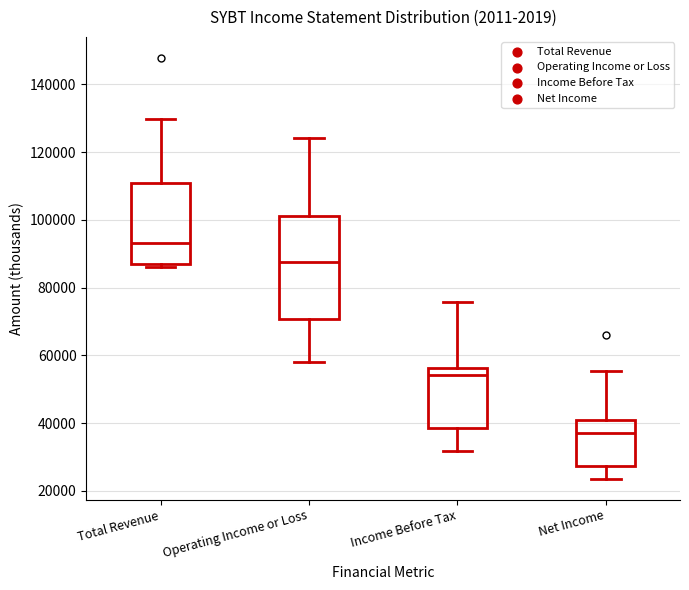

Comparing the boxes themselves (not the whiskers), which one is the tallest?

Operating Income or Loss